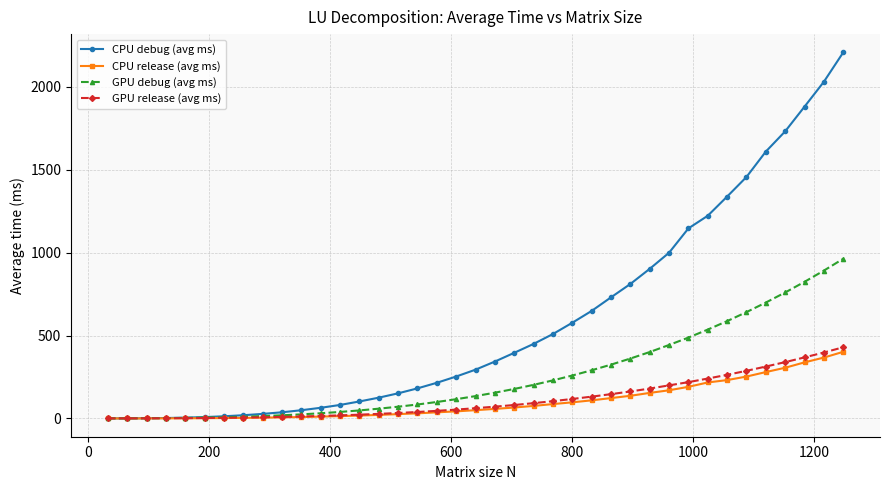

How many data points does each series have?

39